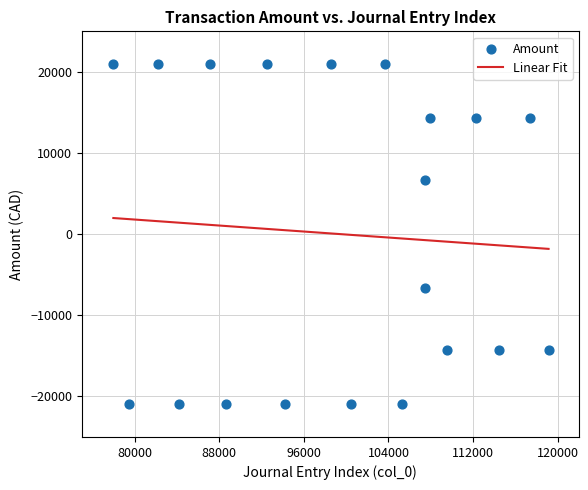

What is the range of Y values (max minus min)?

41968.2